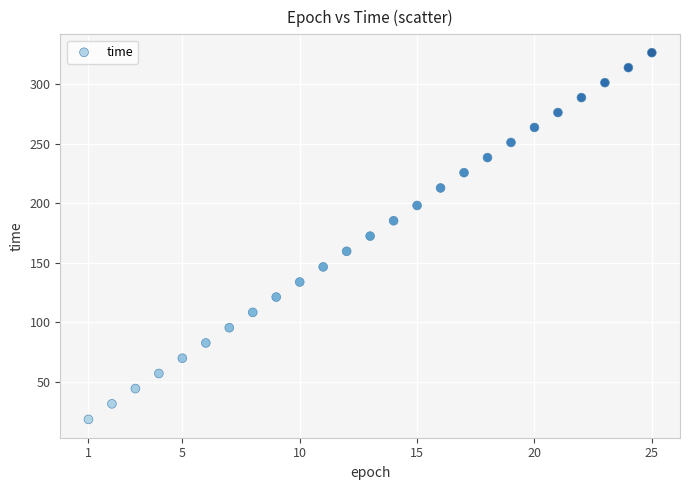

What is the range of X values (max minus min)?

24.0